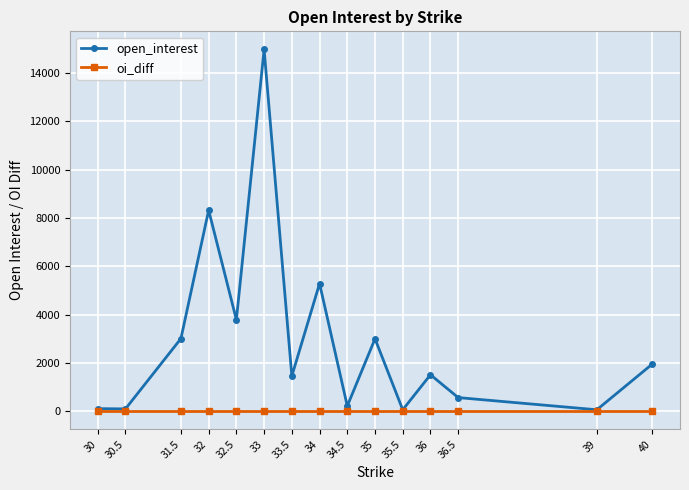

The value of open_interest at 31.5 is 3009. True or false?

True